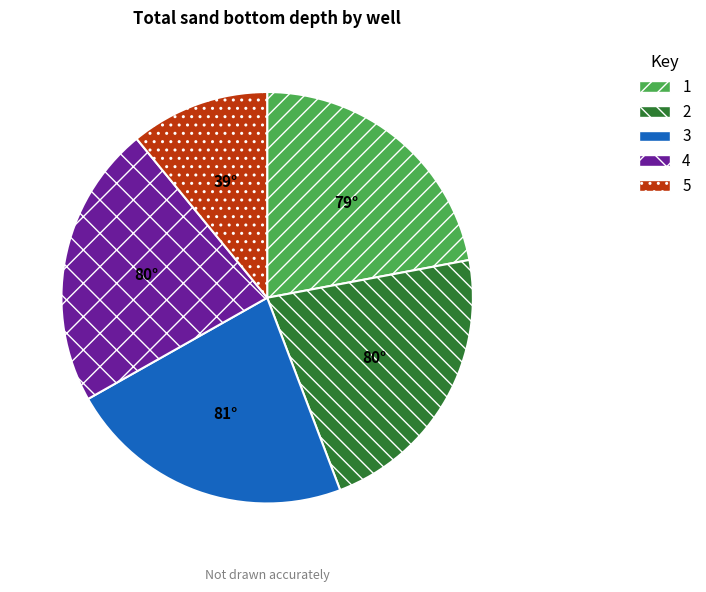

Is there any slice that represents more than half of the pie?

No